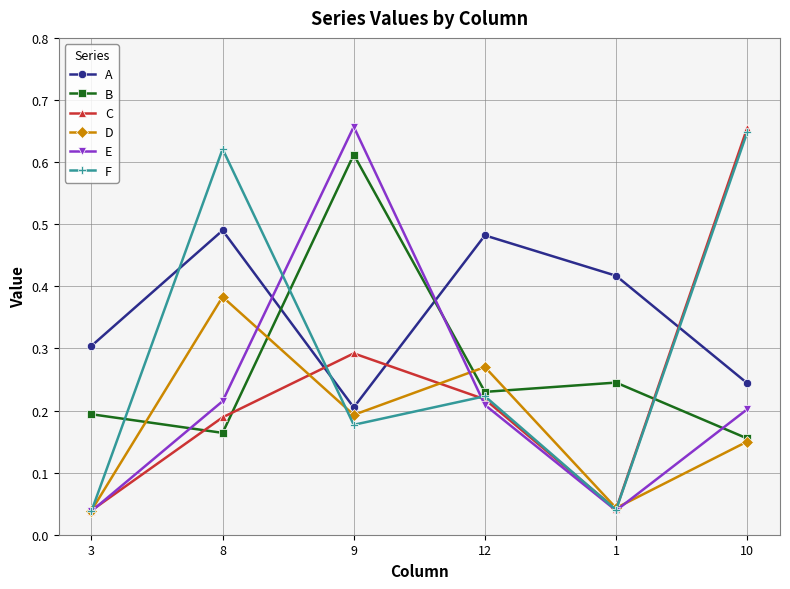

Which series has the largest total across all categories?

A